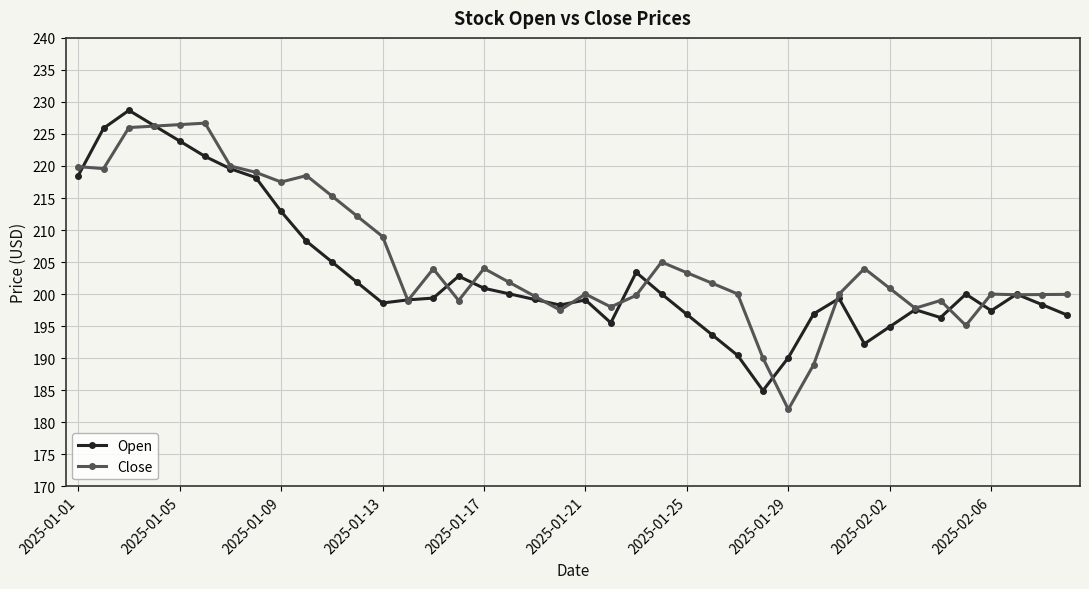

True or false: Open has more than 0 points higher than both neighbors.

True